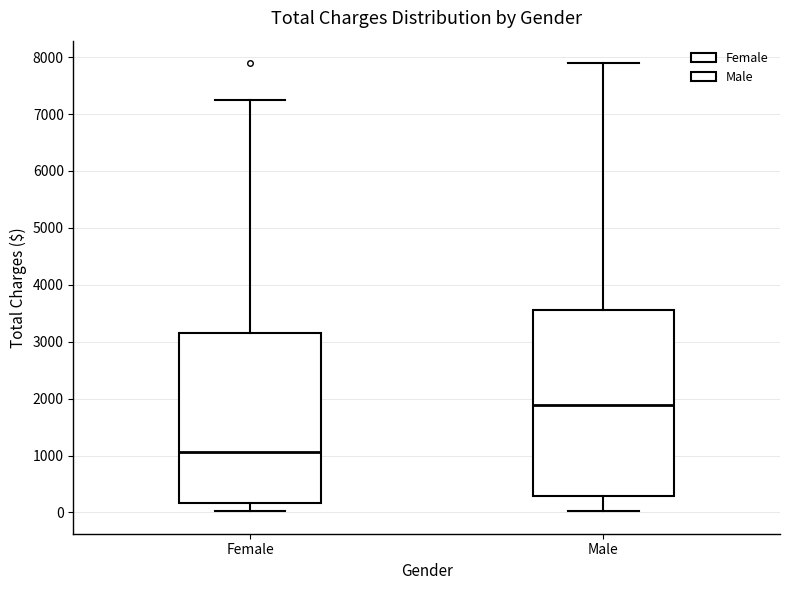

Which box has the lowest median line?

Female